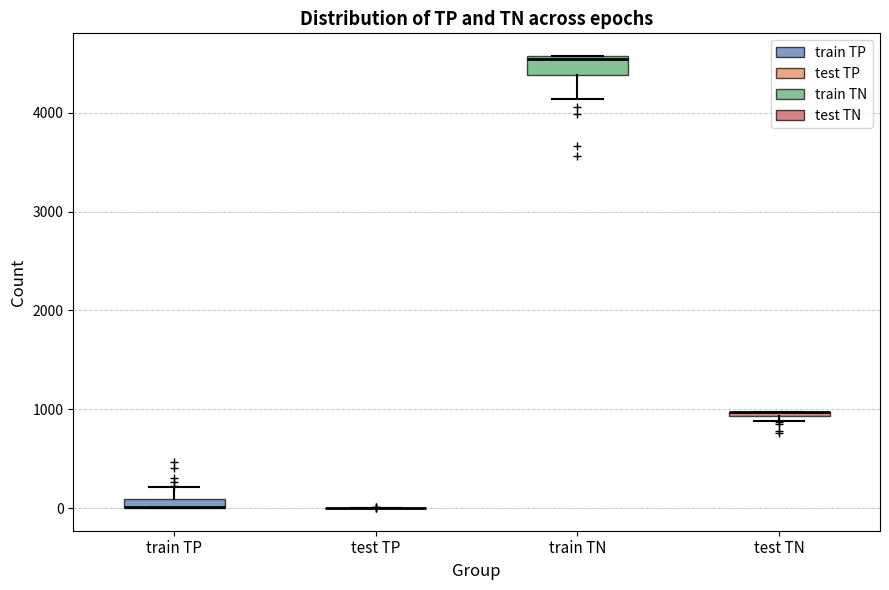

Where is the lower edge of the box for test TN on the y-axis? The values are not printed on the chart, so give them approximately, as read against the axis.

900